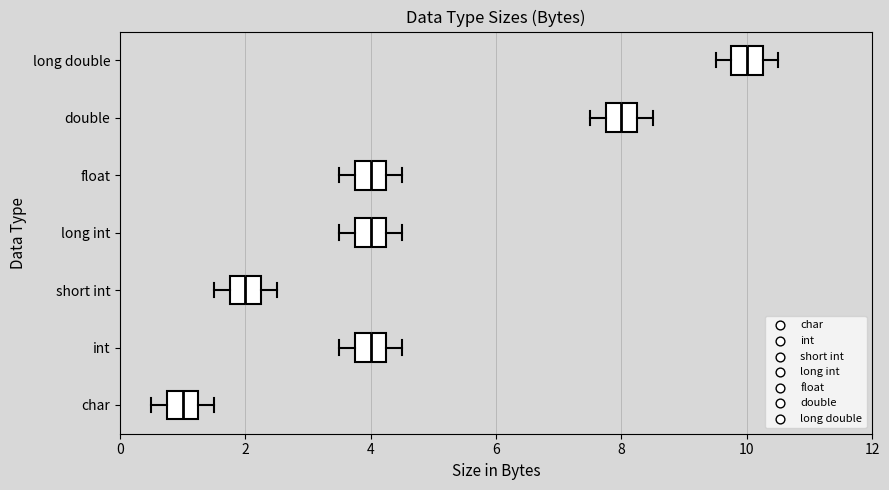

Reading bottom to top, read every box against the x-axis: the position of its median line, the range the box covers, and the ends of its whiskers. The values are not printed on the chart, so give them approximately, as read against the axis.

char: median 1.0, box 0.8 to 1.2, whiskers 0.6 to 1.6
int: median 4.0, box 3.8 to 4.2, whiskers 3.6 to 4.6
short int: median 2.0, box 1.8 to 2.2, whiskers 1.6 to 2.6
long int: median 4.0, box 3.8 to 4.2, whiskers 3.6 to 4.6
float: median 4.0, box 3.8 to 4.2, whiskers 3.6 to 4.6
double: median 8.0, box 7.8 to 8.2, whiskers 7.6 to 8.6
long double: median 10.0, box 9.8 to 10.2, whiskers 9.6 to 10.6